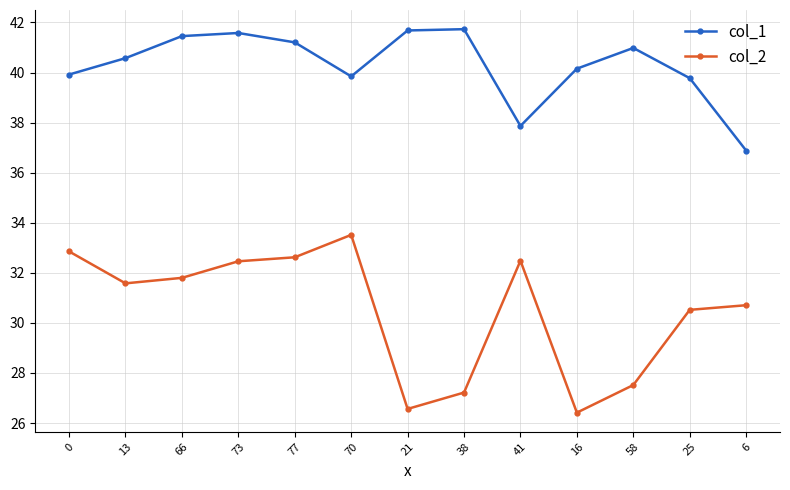

Between 77 and 25, which series saw the biggest shift?

col_2